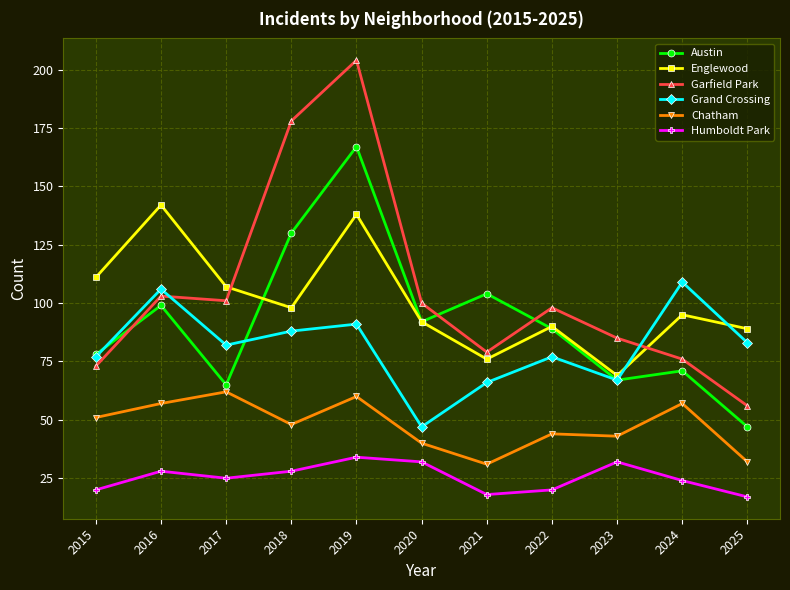

At which category is the sum across all series the highest?

2019